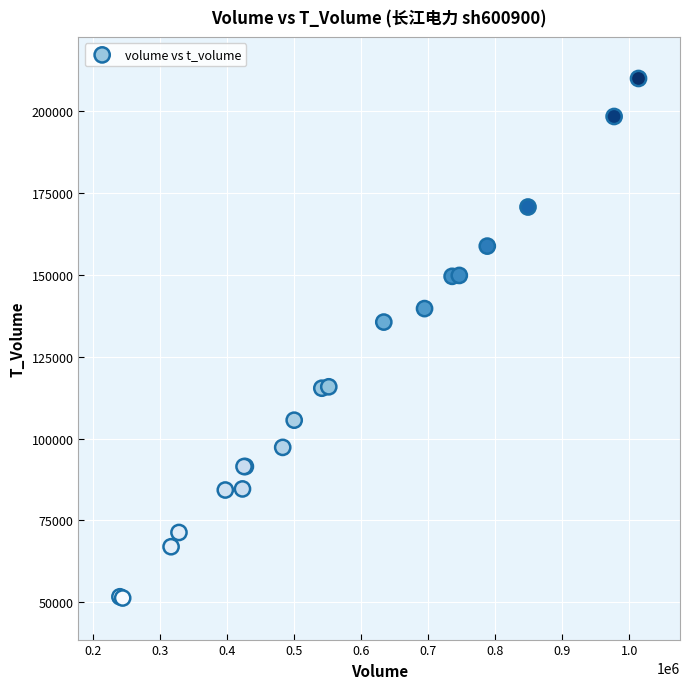

What Y value in the scatter plot is closest to 130584?

135518